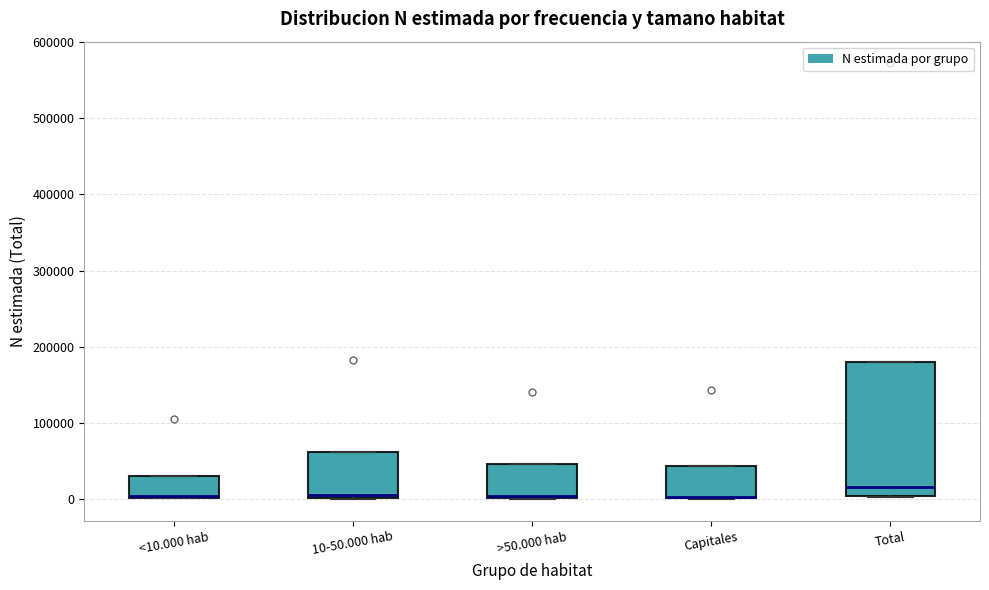

Reading left to right, read every box against the y-axis: the position of its median line, the range the box covers, and the ends of its whiskers. The values are not printed on the chart, so give them approximately, as read against the axis.

<10.000 hab: median 0 (drawn on the box's lower edge), box 0 to 30000, whiskers 0 to 30000
10-50.000 hab: median 10000, box 0 to 60000, whiskers 0 to 60000
>50.000 hab: median 0, box 0 to 50000, whiskers 0 to 50000
Capitales: median 0 (drawn on the box's lower edge), box 0 to 40000, whiskers 0 to 40000
Total: median 20000, box 0 to 180000, whiskers 0 to 180000